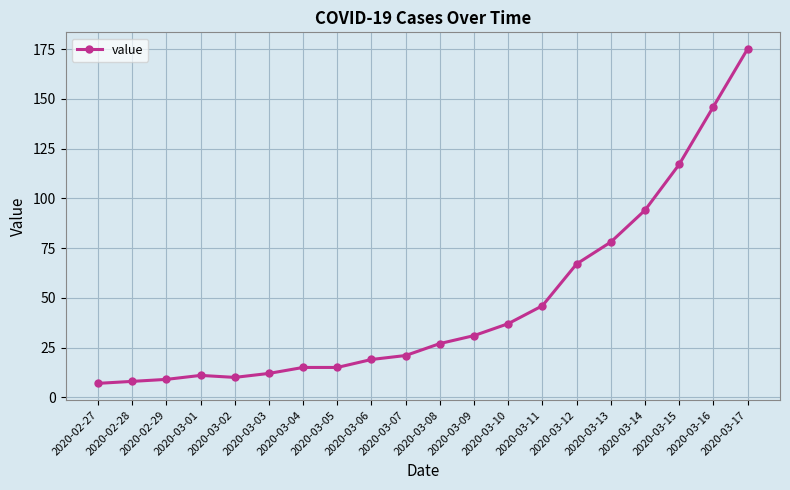

True or false: there are more than 2 points higher than both neighbors.

False